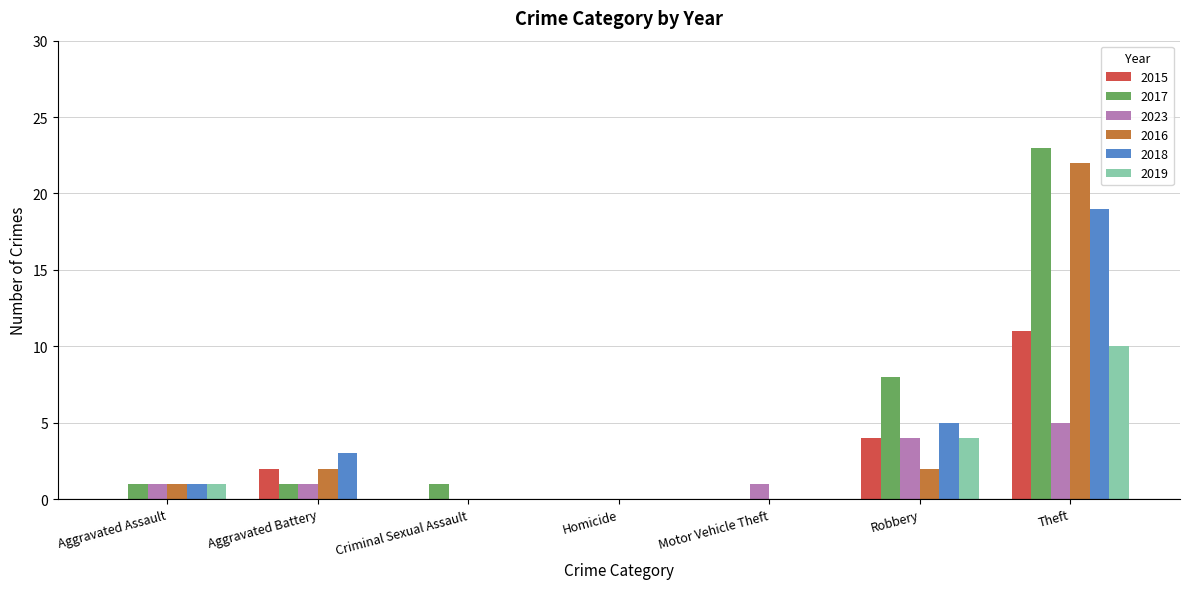

What are all the series names shown in the legend?

2015, 2017, 2023, 2016, 2018, 2019